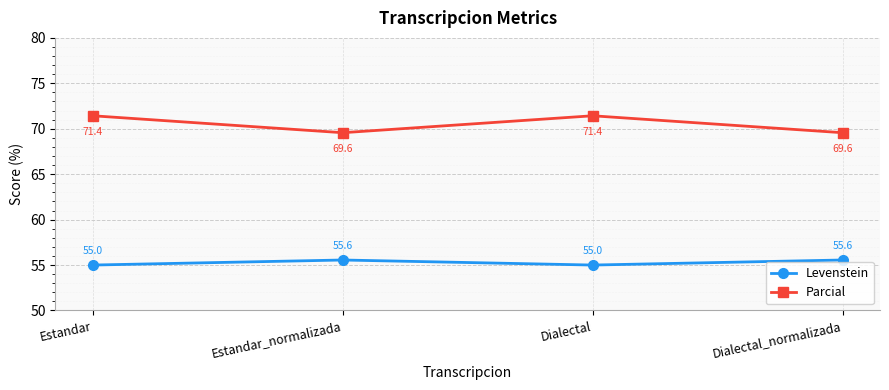

Where does the Parcial series first go above 71?

Estandar